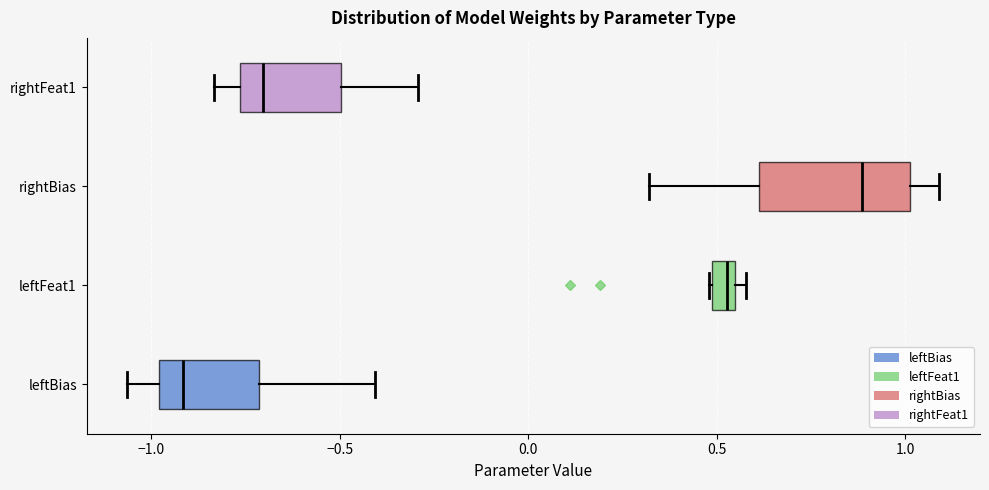

Which box has the furthest to the right median line?

rightBias